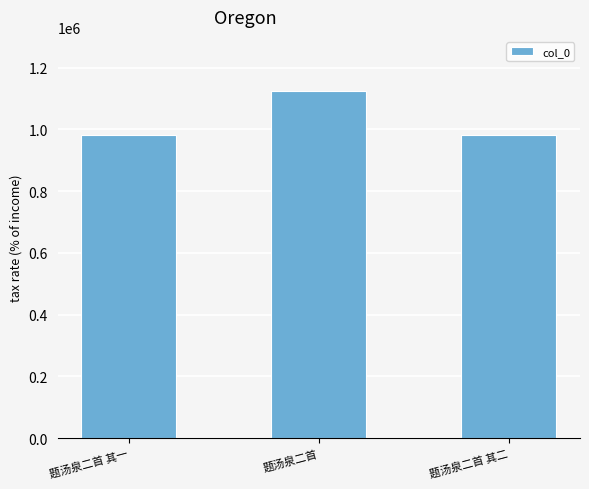

What is the difference between the values at 题汤泉二首 and 题汤泉二首 其二?

142843